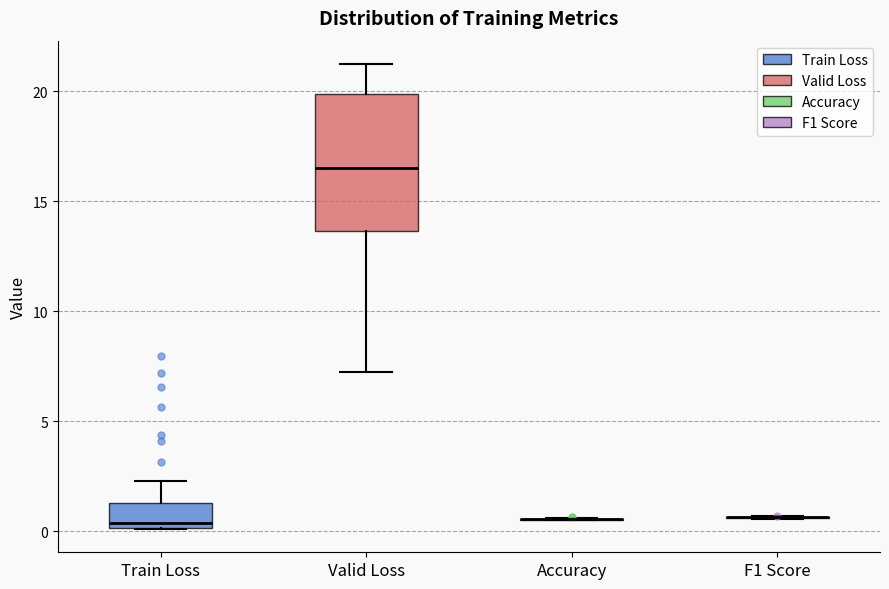

Reading left to right, read every box against the y-axis: the position of its median line, the range the box covers, and the ends of its whiskers. The values are not printed on the chart, so give them approximately, as read against the axis.

Train Loss: median 0.5, box 0.0 to 1.5, whiskers 0.0 to 2.5
Valid Loss: median 16.5, box 13.5 to 20.0, whiskers 7.5 to 21.0
Accuracy: box collapsed to a line at 0.5, whiskers 0.5 to 0.5
F1 Score: box collapsed to a line at 0.5, whiskers 0.5 to 0.5